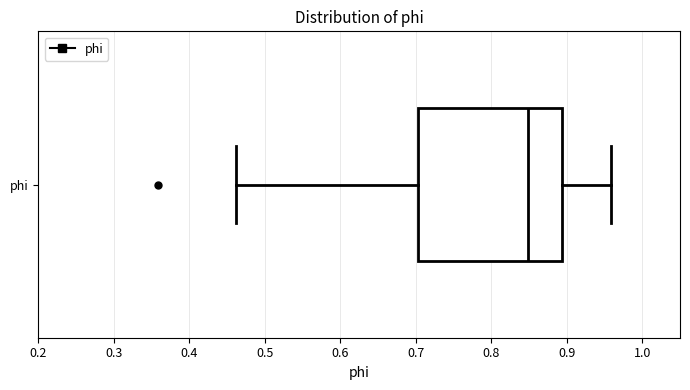

Where does the left whisker of the box for phi end on the x-axis? The values are not printed on the chart, so give them approximately, as read against the axis.

0.46